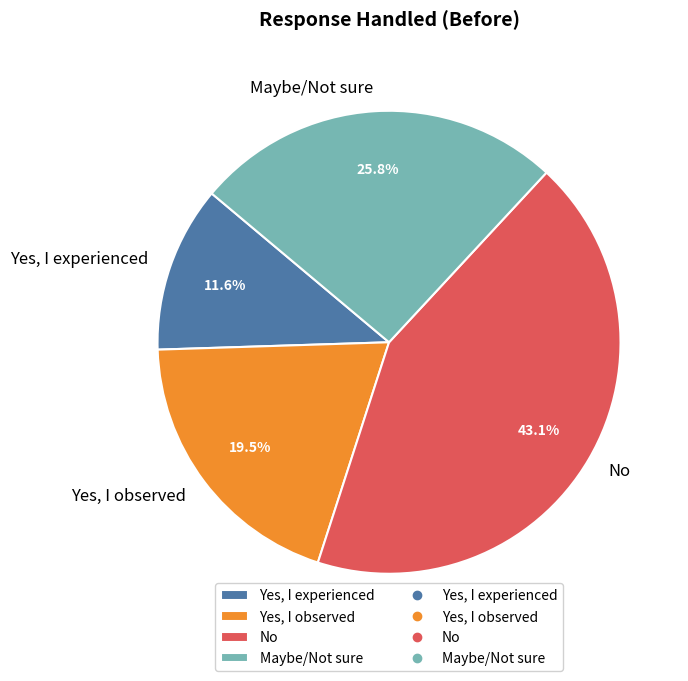

Which category has the smallest portion of the pie?

Yes, I experienced